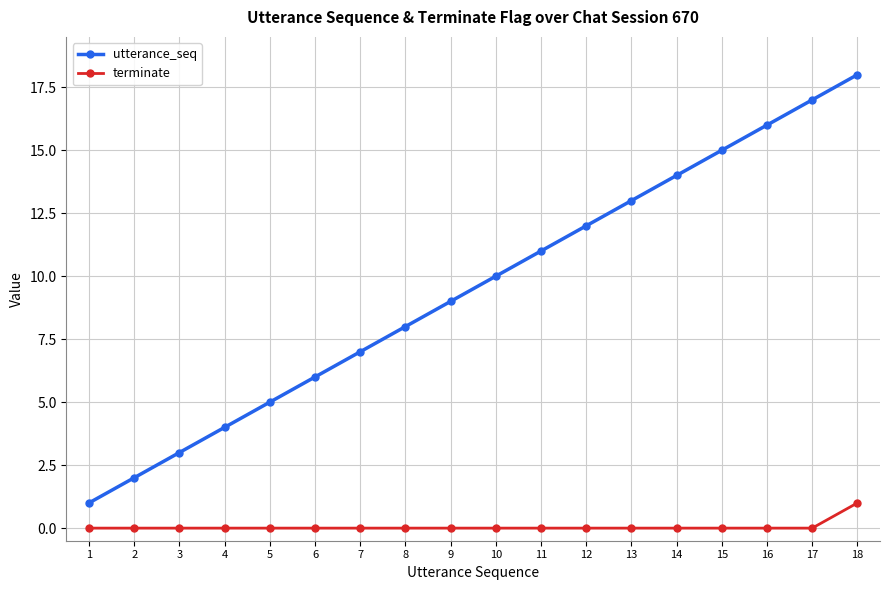

List the series in order of their peak value, highest first.

utterance_seq, terminate